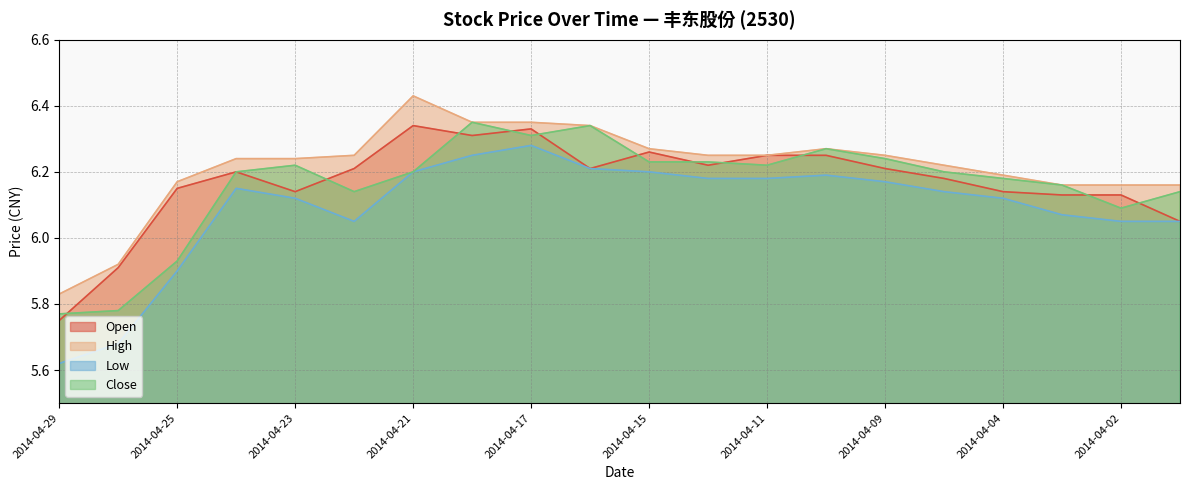

Between 2014-04-21 and 2014-04-14, which is larger?

2014-04-21